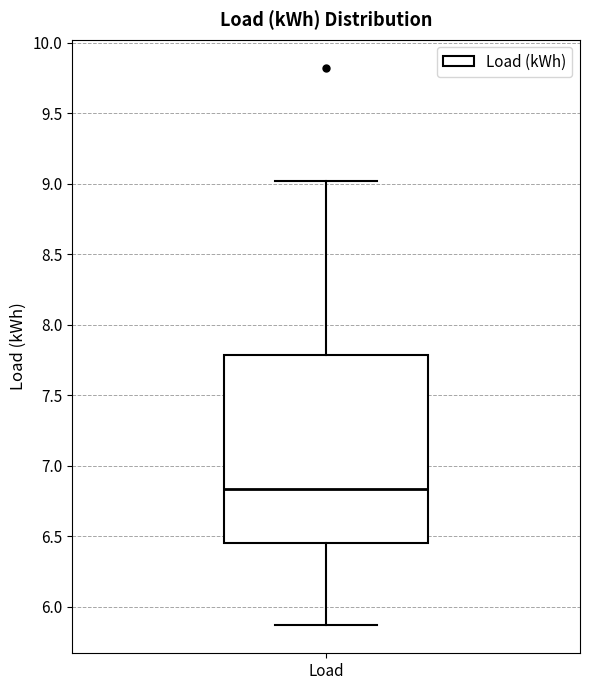

Read this box plot against the y-axis: the position of the median line, the range covered by the box, and the ends of both whiskers. The values are not printed on the chart, so give them approximately, as read against the axis.

median 6.85, box 6.45 to 7.80, whiskers 5.85 to 9.00